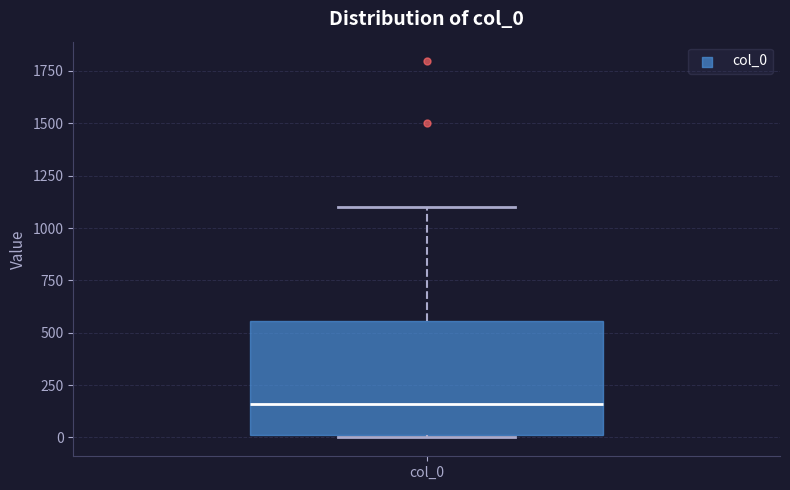

Where is the upper edge of the box for col_0 on the y-axis? The values are not printed on the chart, so give them approximately, as read against the axis.

550